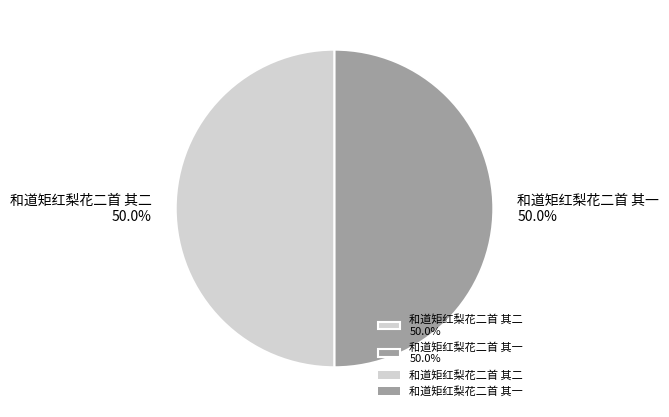

Is it true that 和道矩红梨花二首 其二 is 41% of the pie?

False